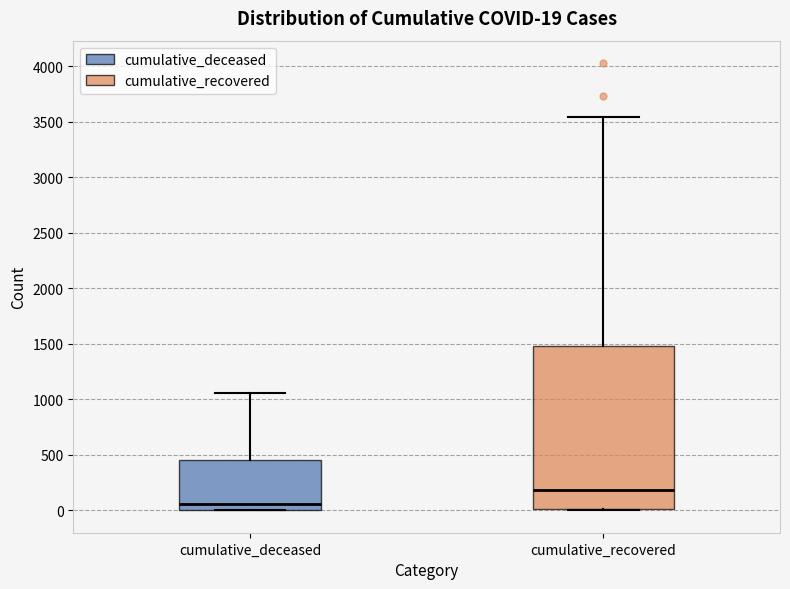

Which box has the lowest median line?

cumulative_deceased